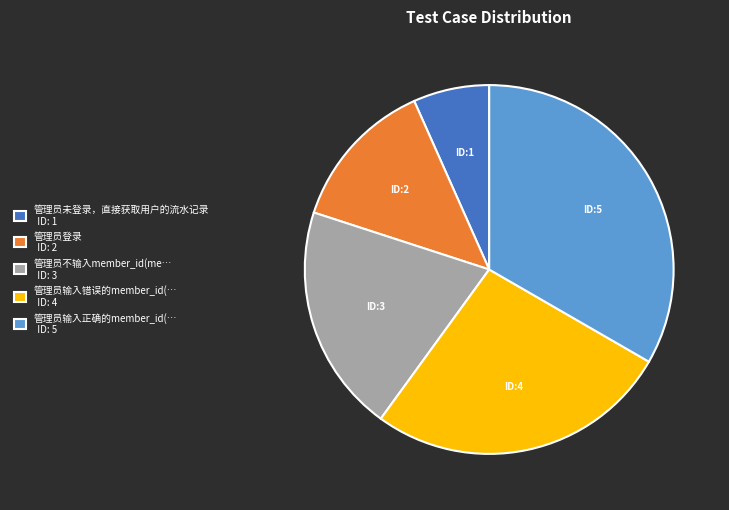

Which slice is the smallest?

管理员未登录，直接获取用户的流水记录 ID: 1